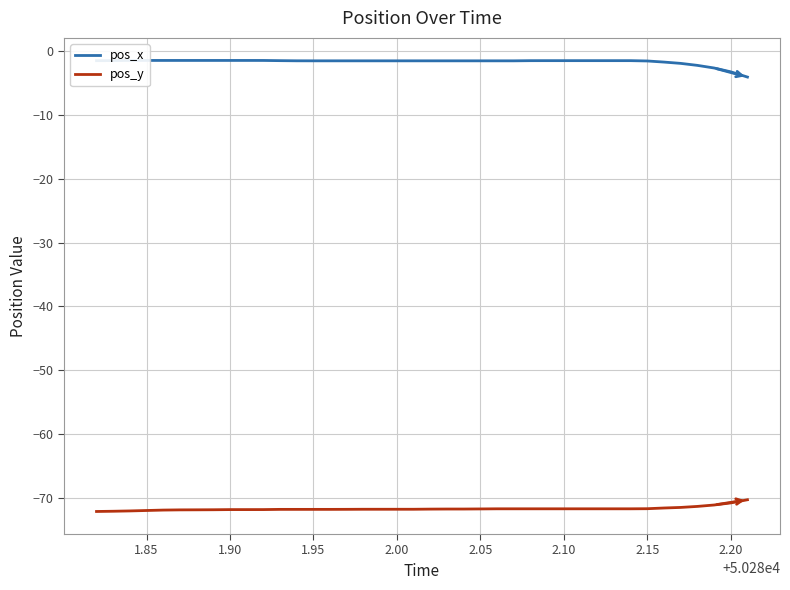

Is it true that pos_y equals -71.9 at 1.90?

True